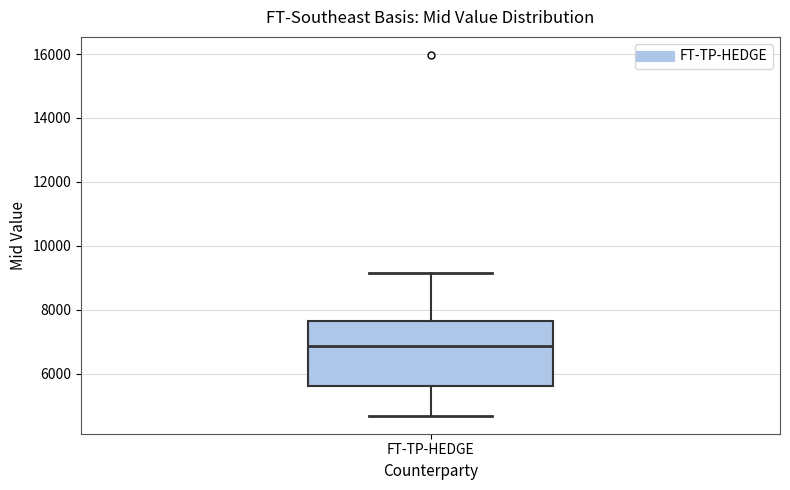

Read this box plot against the y-axis: the position of the median line, the range covered by the box, and the ends of both whiskers. The values are not printed on the chart, so give them approximately, as read against the axis.

median 6800, box 5600 to 7600, whiskers 4600 to 9200